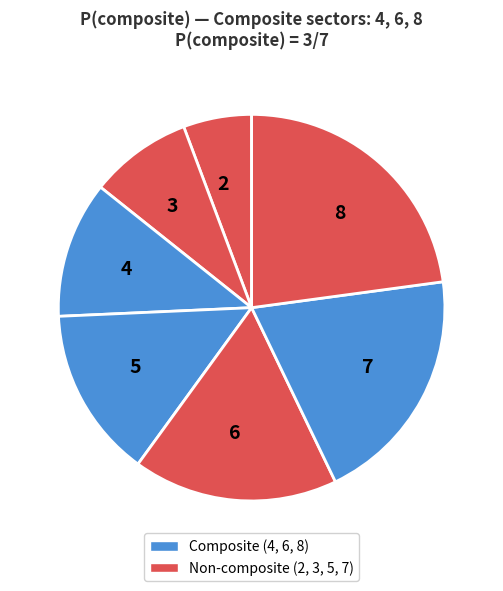

Combined, do 2 and 7 account for over 50%?

No